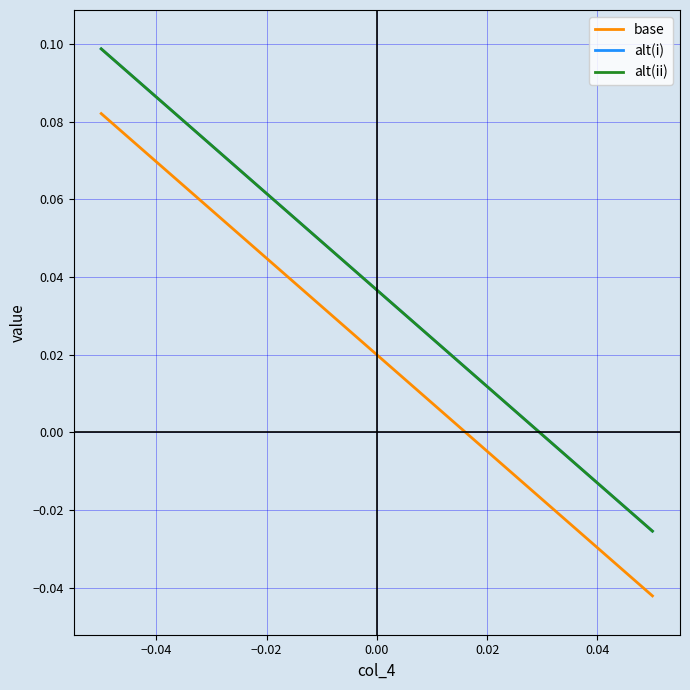

What is the sum of all alt(ii) values?

0.8